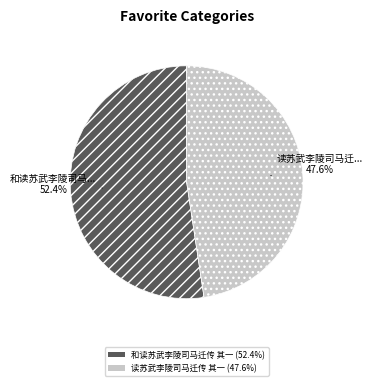

The 和读苏武李陵司马迁传 其一 slice represents 52% of the pie. True or false?

True